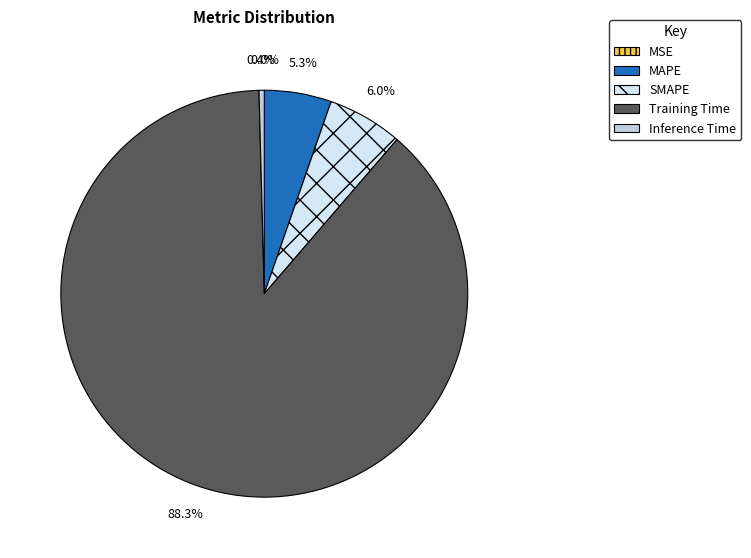

Which slice is the smallest?

MSE